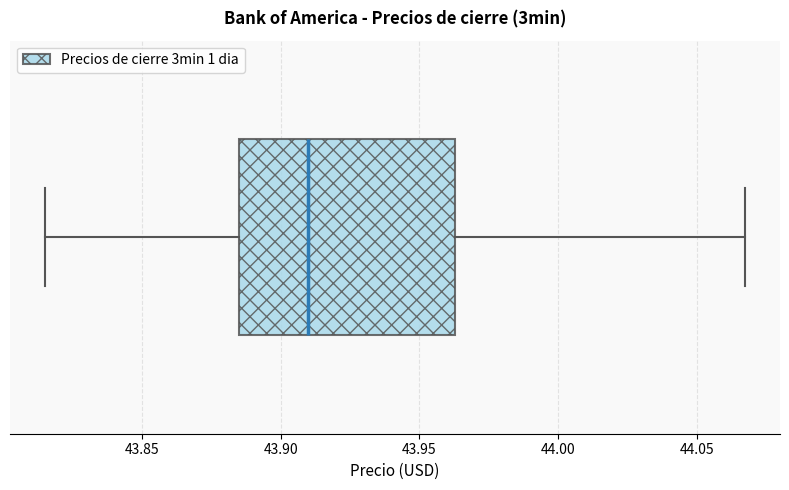

Read this box plot against the x-axis: the position of the median line, the range covered by the box, and the ends of both whiskers. The values are not printed on the chart, so give them approximately, as read against the axis.

median 43.910, box 43.885 to 43.965, whiskers 43.815 to 44.065